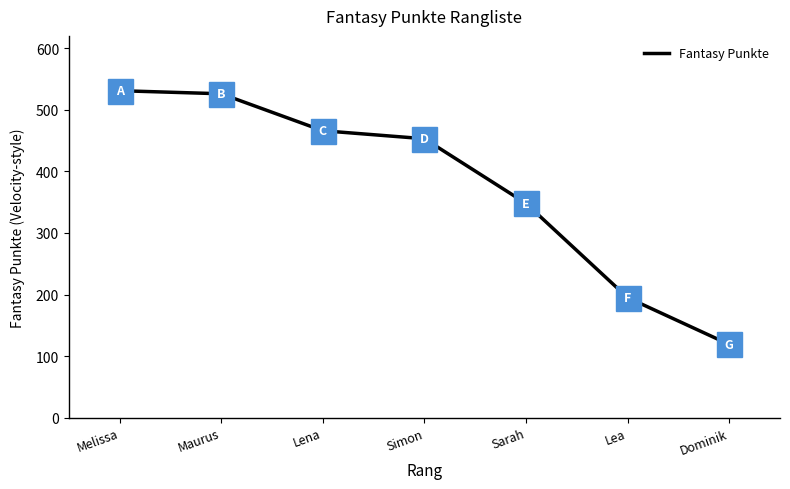

Is this an area chart (filled region under the line)?

No